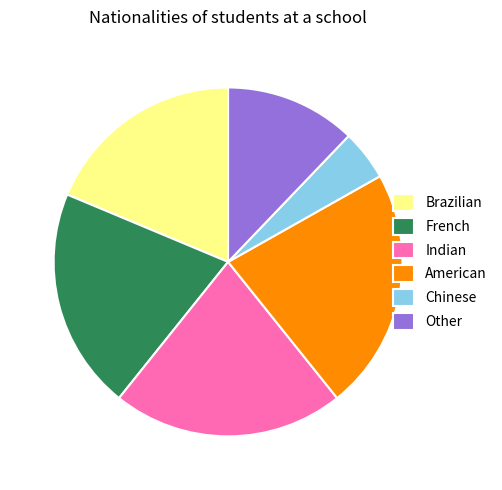

Does any single category account for the majority?

No